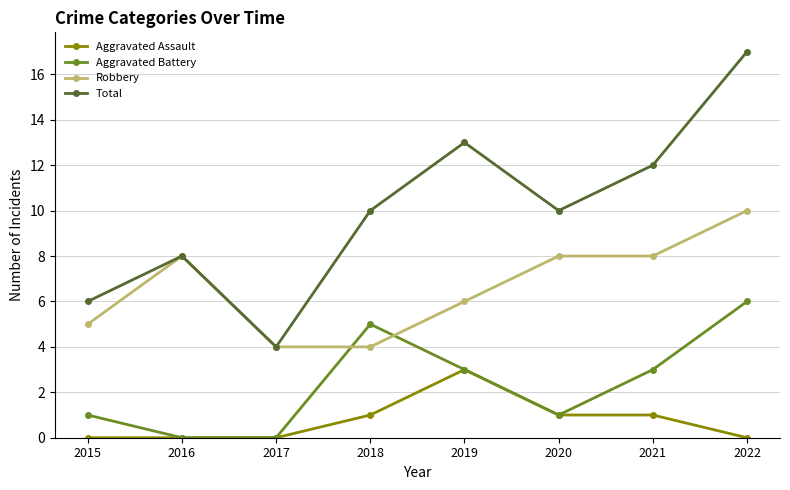

Is the value of Robbery at 2015 greater than the value of Aggravated Assault at 2017?

Yes